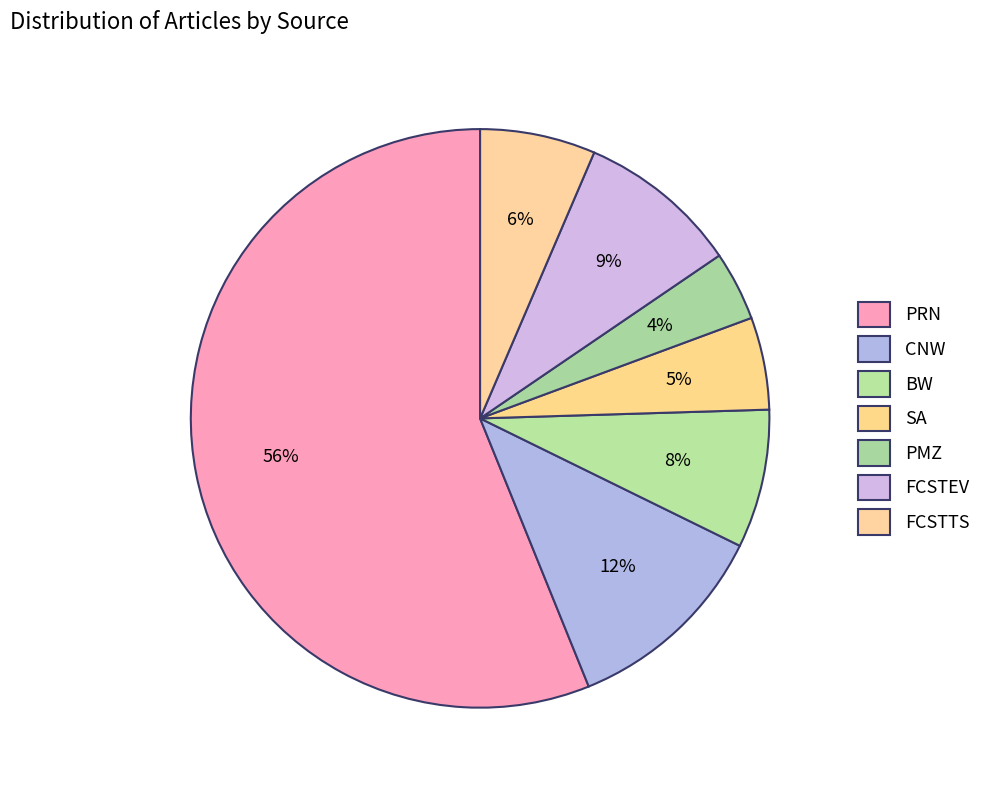

True or false: FCSTTS accounts for 1% of the total.

False